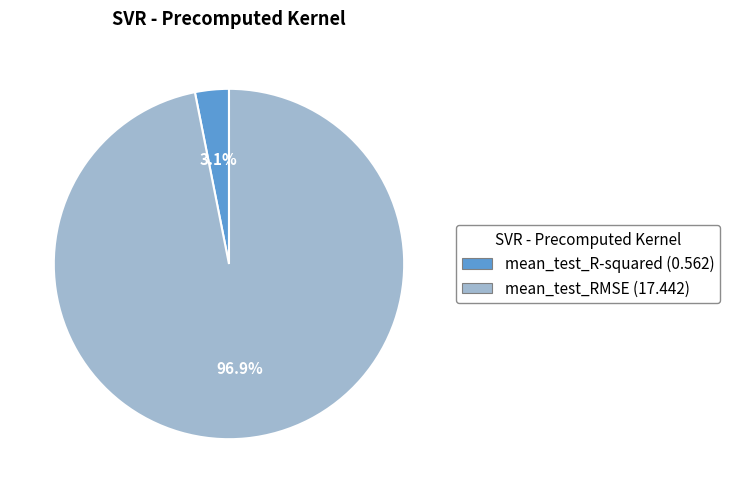

What portion of the pie excludes mean_test_R-squared?

96.9%